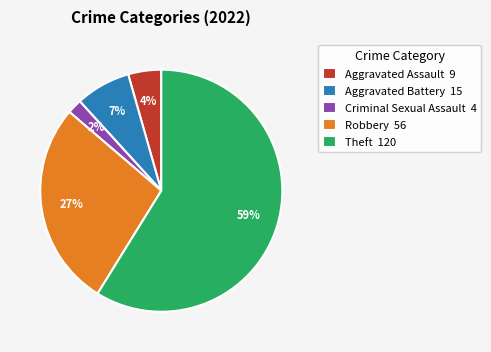

How many segments does this pie chart have?

5